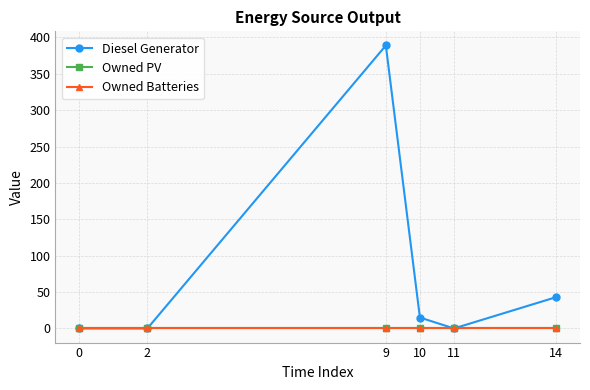

True or false: Owned Batteries has more than 2 points higher than both neighbors.

False